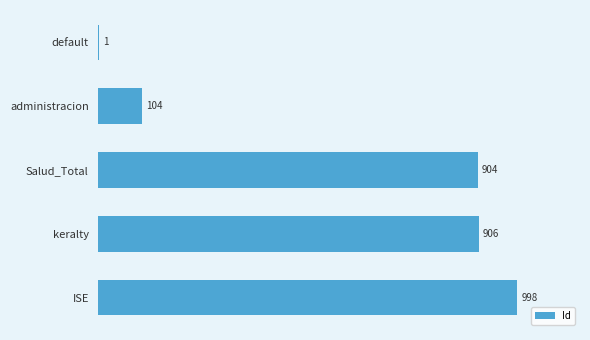

True or false: the data shows 998 at ISE.

True